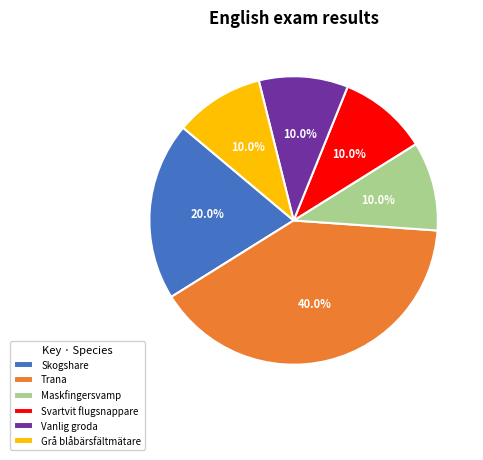

Is the sum of Skogshare and Maskfingersvamp greater than half?

No